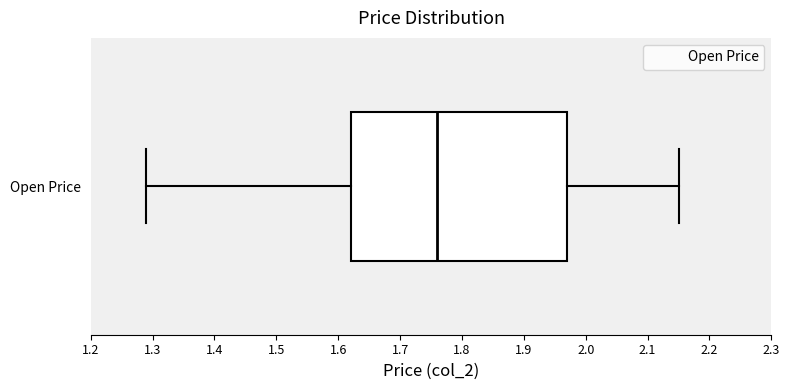

Read this box plot against the x-axis: the position of the median line, the range covered by the box, and the ends of both whiskers. The values are not printed on the chart, so give them approximately, as read against the axis.

median 1.76, box 1.62 to 1.97, whiskers 1.29 to 2.15